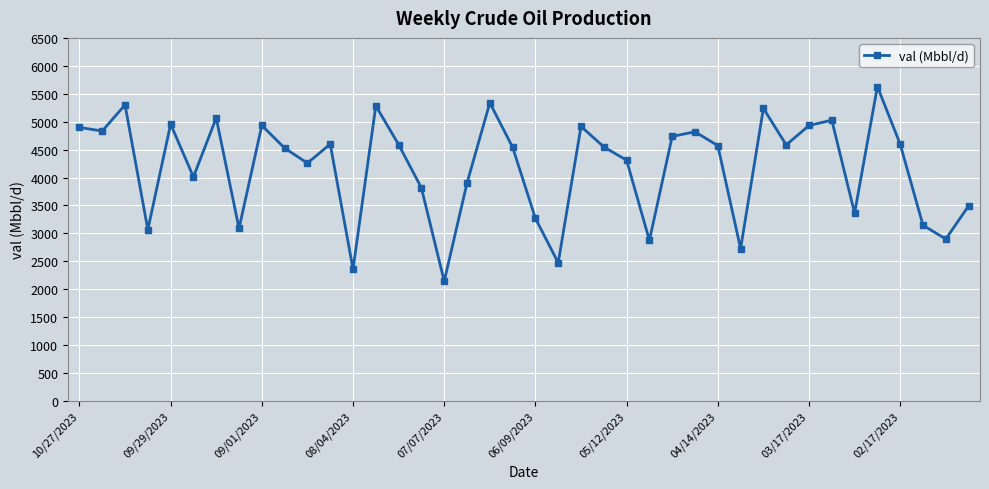

What is the value of the 39th point from the left?

2900